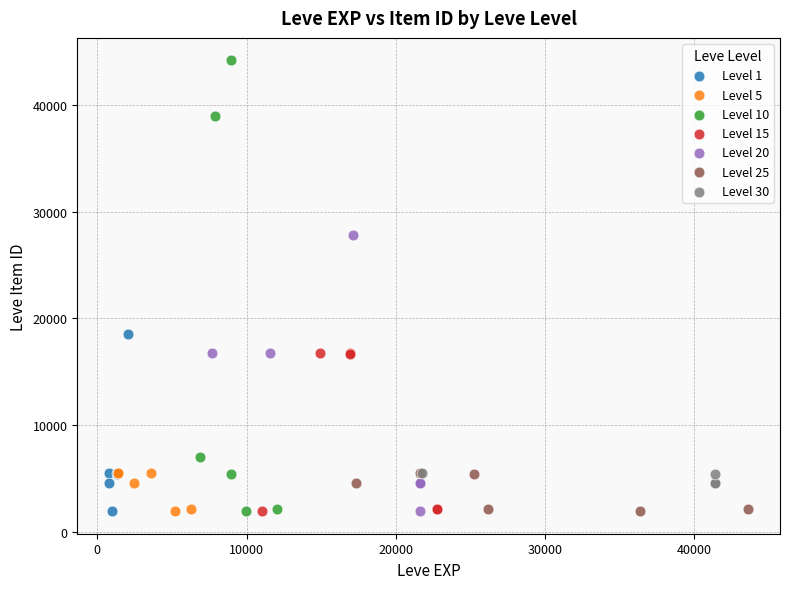

Which series reaches the maximum Y coordinate?

Level 10